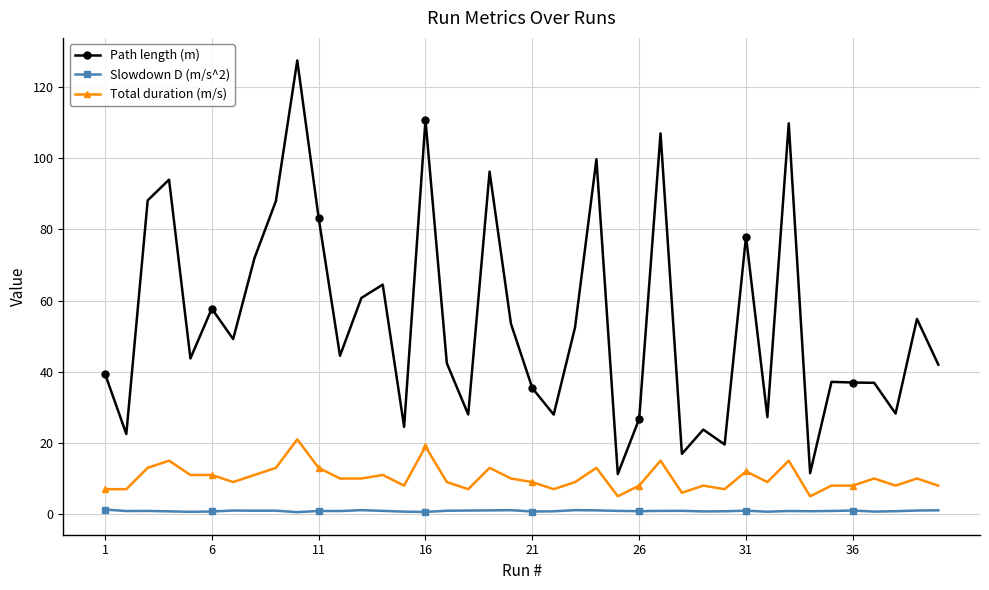

What is the sum of all Path length (m) values?

2174.4